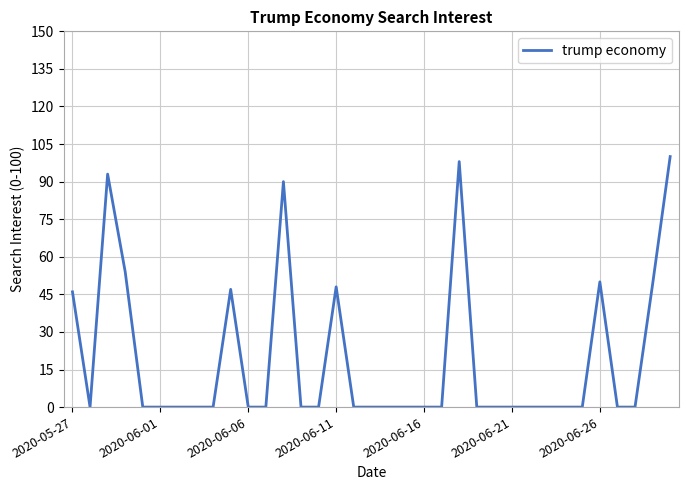

What is the greatest value displayed?

100